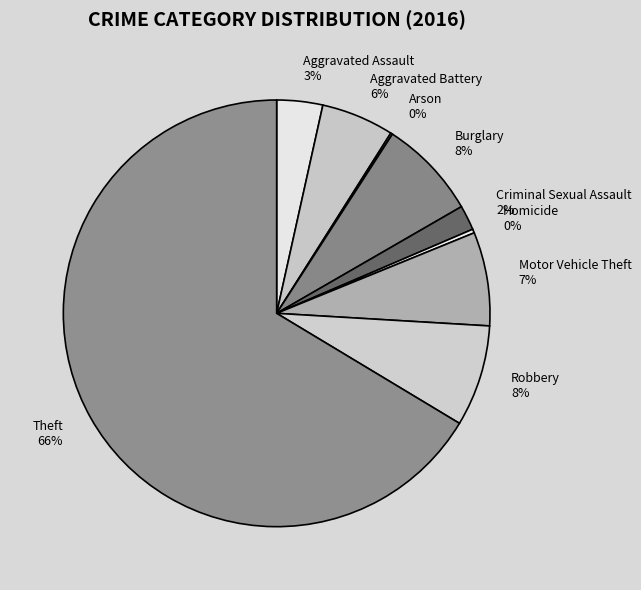

Is it true that Aggravated Assault is 13% of the pie?

False